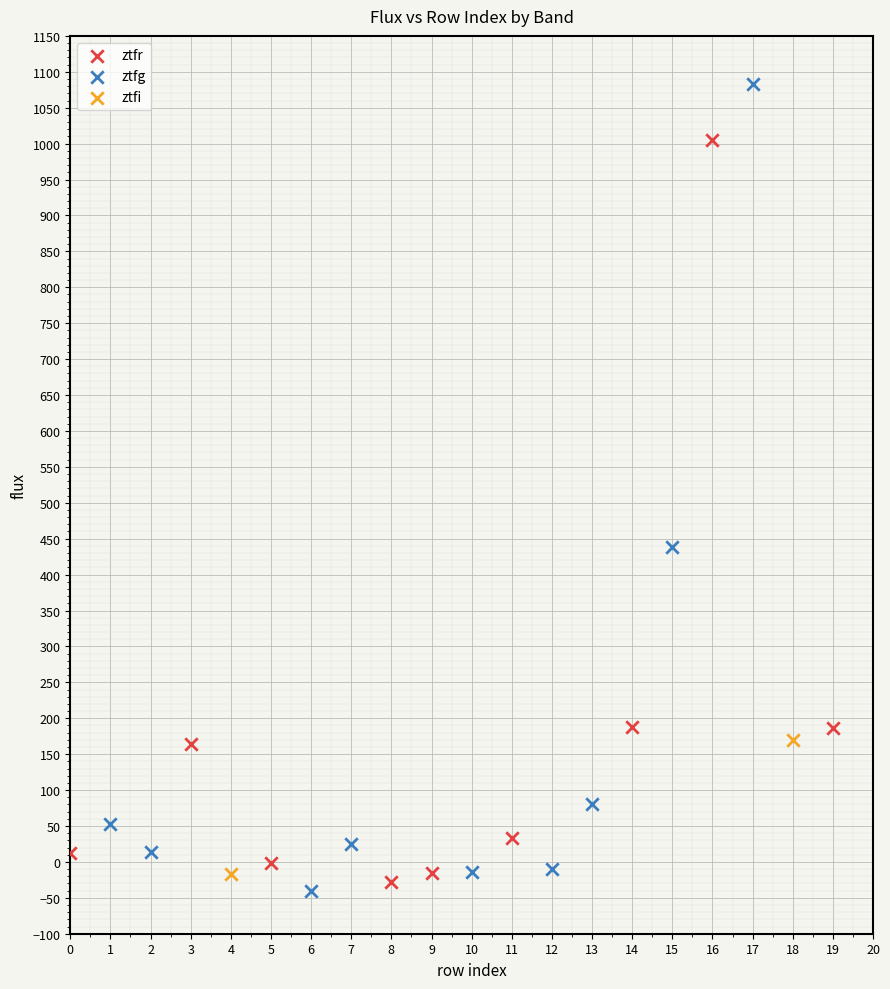

Which series has the widest spread of Y values?

ztfg